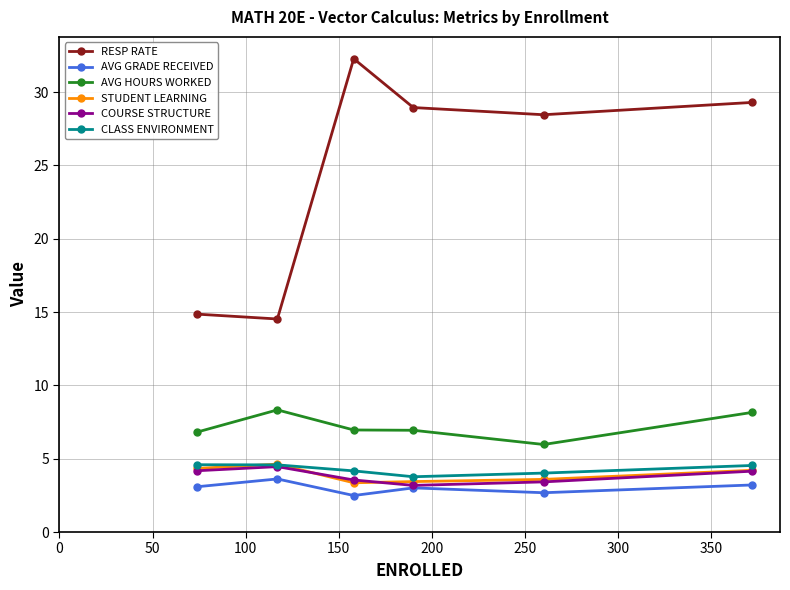

What is the smallest value displayed?

2.5